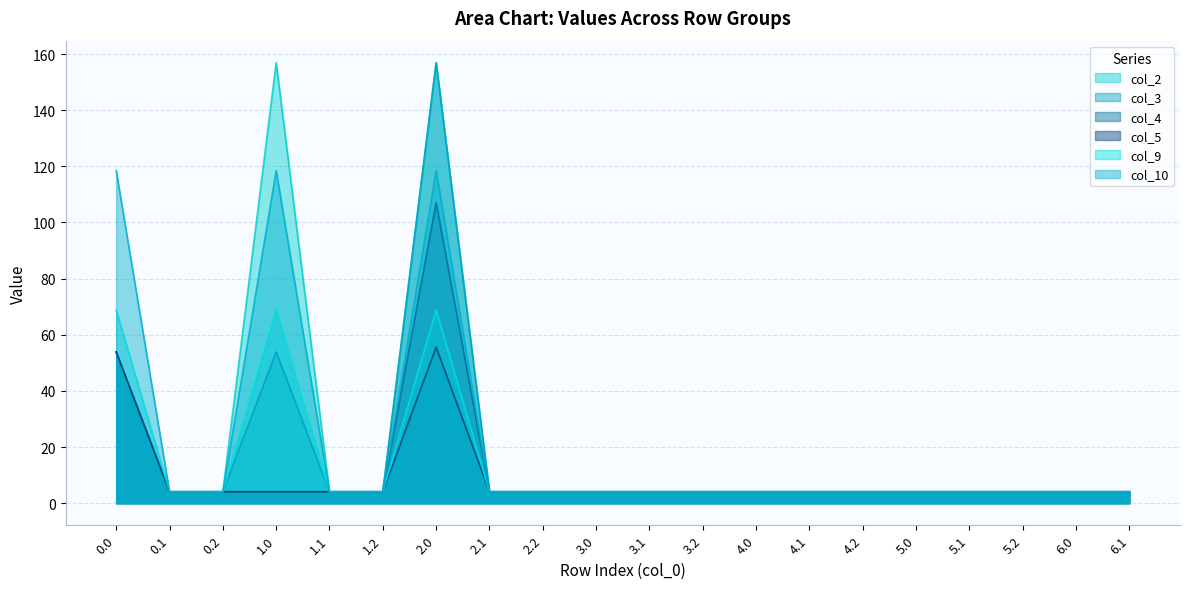

True or false: col_5 and col_9 cross at least once.

False